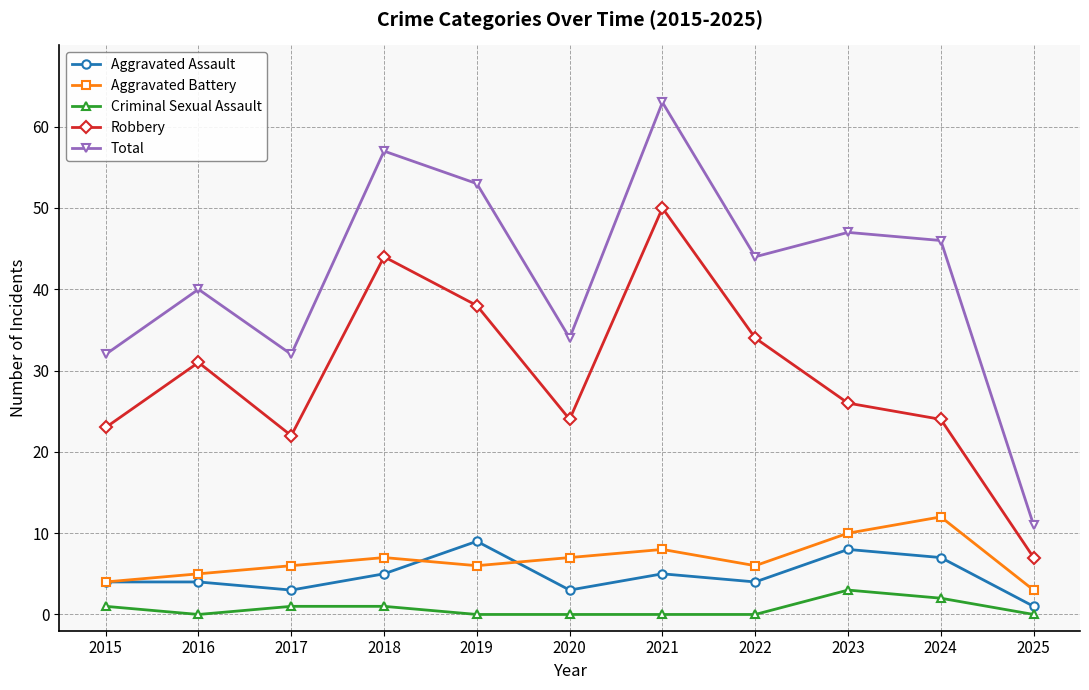

What is the difference between the maximum and minimum values in the Robbery series?

43